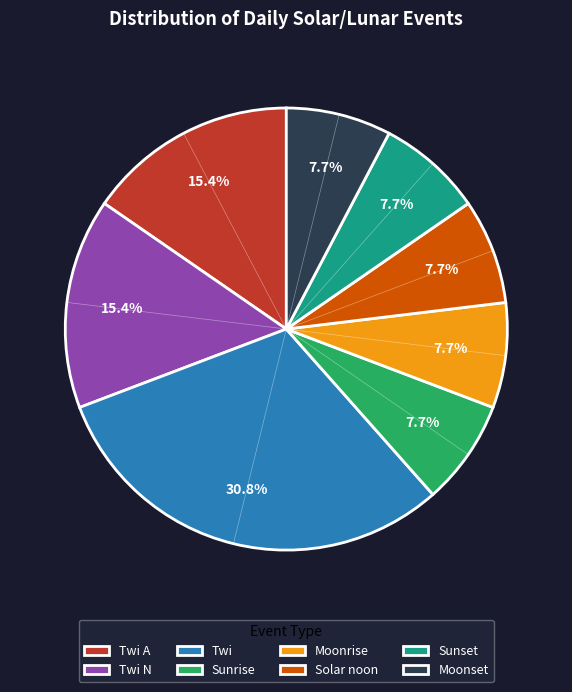

Is Twi A the majority of the pie?

No